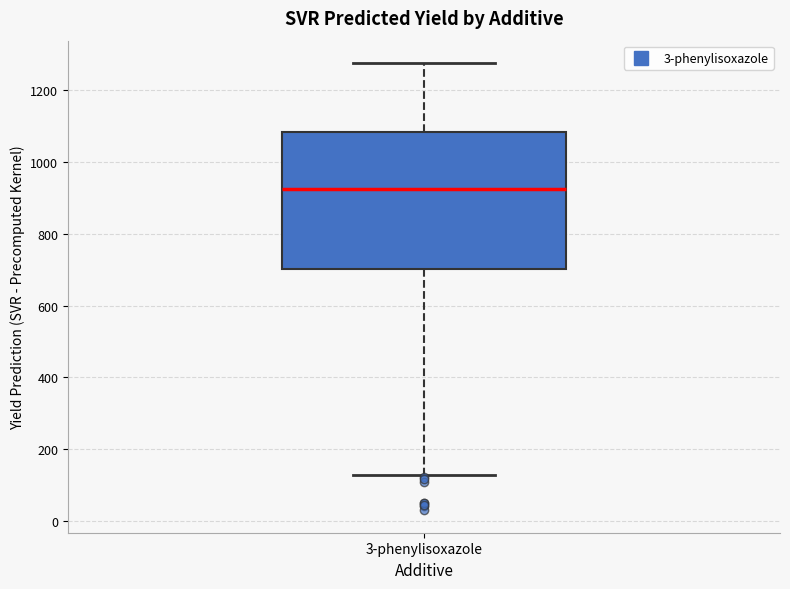

Read this box plot against the y-axis: the position of the median line, the range covered by the box, and the ends of both whiskers. The values are not printed on the chart, so give them approximately, as read against the axis.

median 920, box 700 to 1080, whiskers 120 to 1280